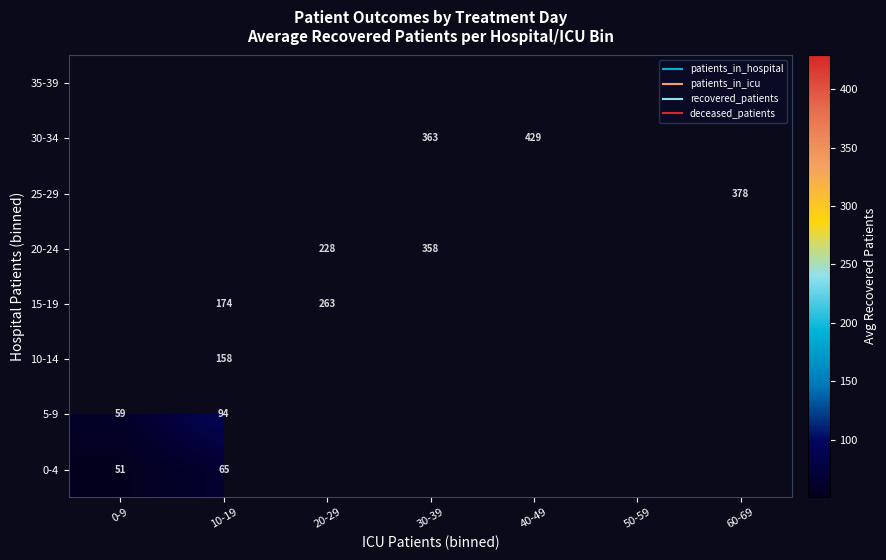

How many data points in 20-24 are less than 357?

1